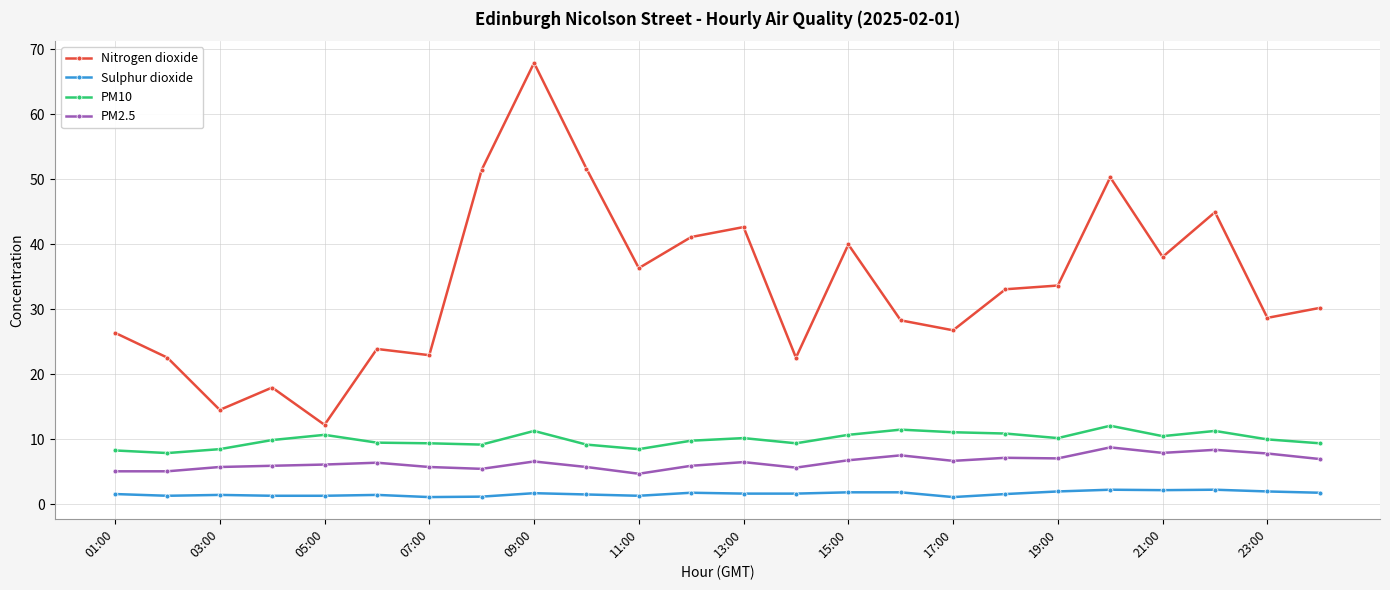

Rank the series by their maximum value, from lowest to highest.

Sulphur dioxide, PM2.5, PM10, Nitrogen dioxide